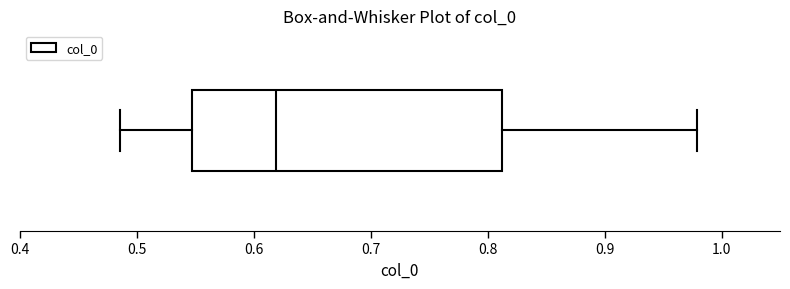

Where does the right whisker of the box end on the x-axis? The values are not printed on the chart, so give them approximately, as read against the axis.

0.98